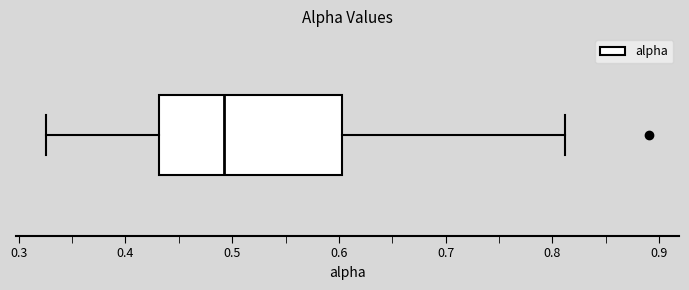

Read this box plot against the x-axis: the position of the median line, the range covered by the box, and the ends of both whiskers. The values are not printed on the chart, so give them approximately, as read against the axis.

median 0.49, box 0.43 to 0.60, whiskers 0.33 to 0.81